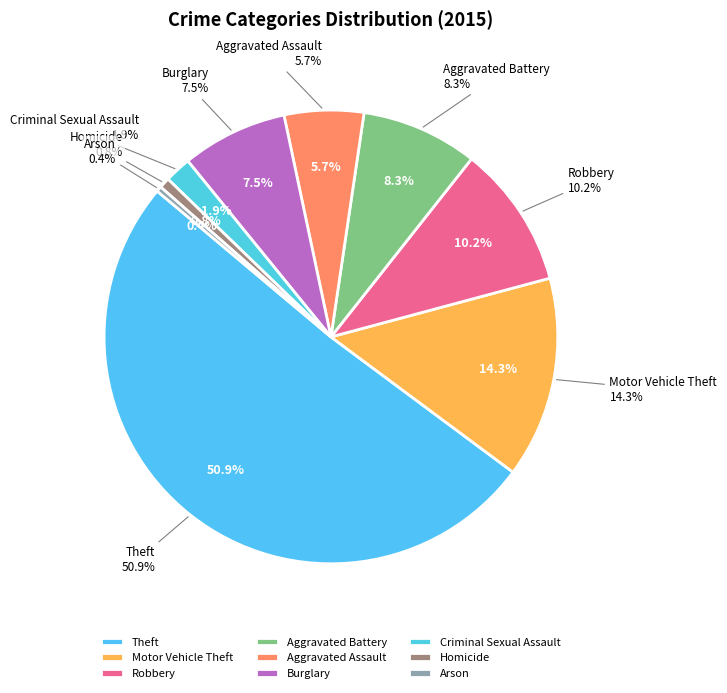

What is the total percentage of Homicide and Burglary?

8.3%